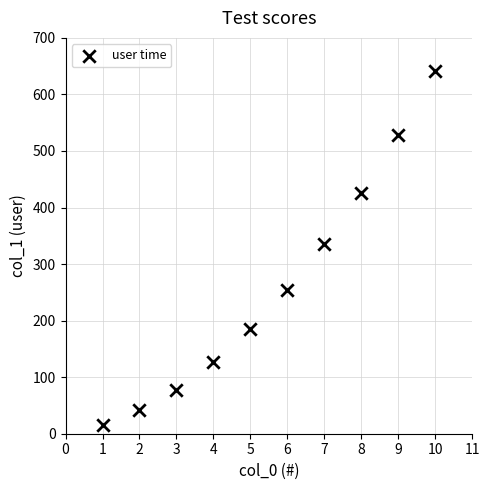

What is the average X value?

5.5